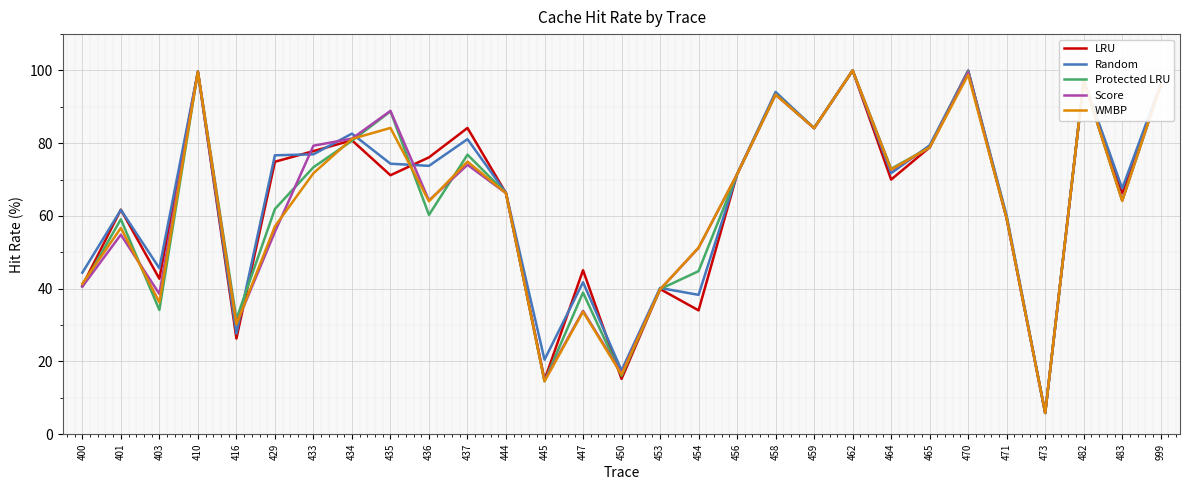

Between 454 and 458, which series saw the biggest shift?

LRU